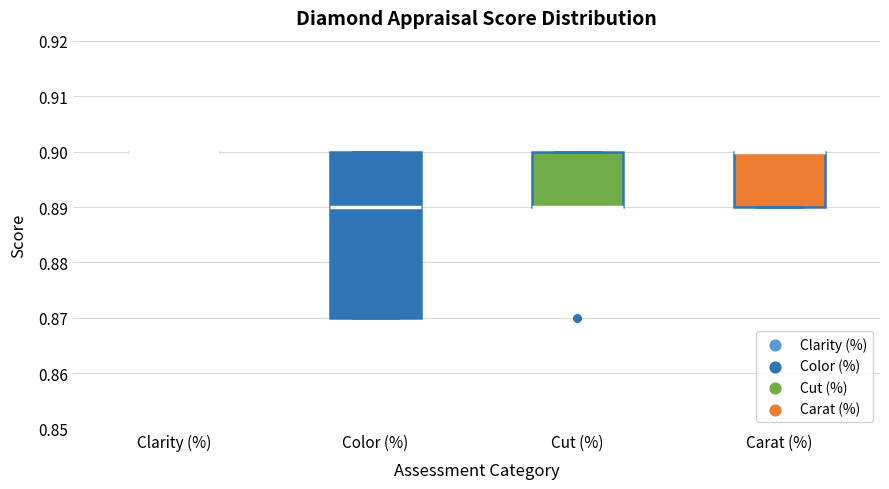

Reading left to right, read every box against the y-axis: the position of its median line, the range the box covers, and the ends of its whiskers. The values are not printed on the chart, so give them approximately, as read against the axis.

Clarity (%): box collapsed to a line at 0.90, whiskers 0.90 to 0.90
Color (%): median 0.89, box 0.87 to 0.90, whiskers 0.87 to 0.90
Cut (%): median 0.89 (drawn on the box's lower edge), box 0.89 to 0.90, whiskers 0.89 to 0.90
Carat (%): median 0.90 (drawn on the box's upper edge), box 0.89 to 0.90, whiskers 0.89 to 0.90